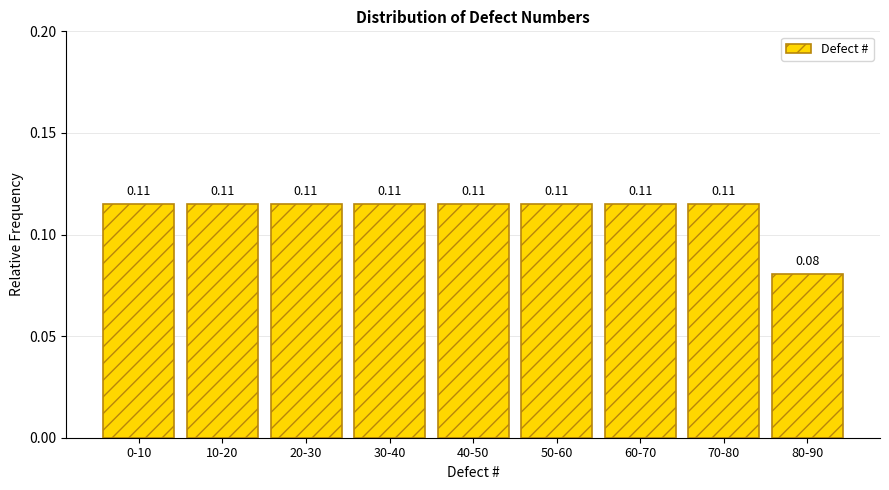

What is the sum of all values?

1.0